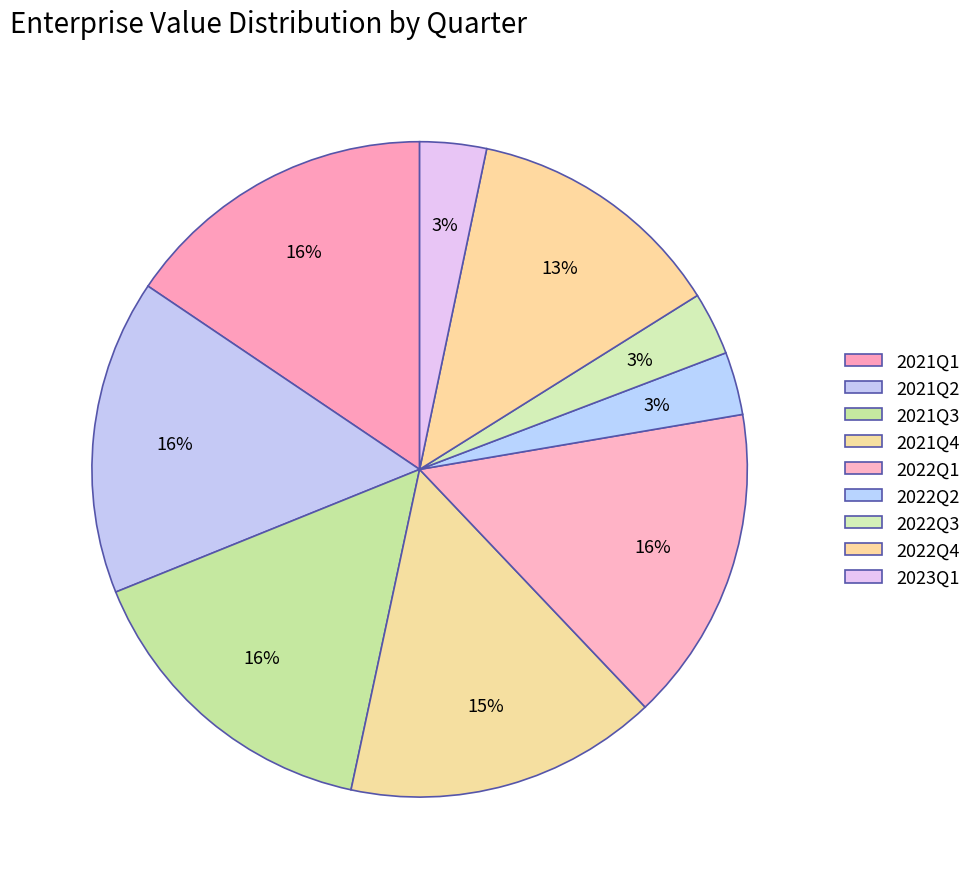

How many segments does this pie chart have?

9